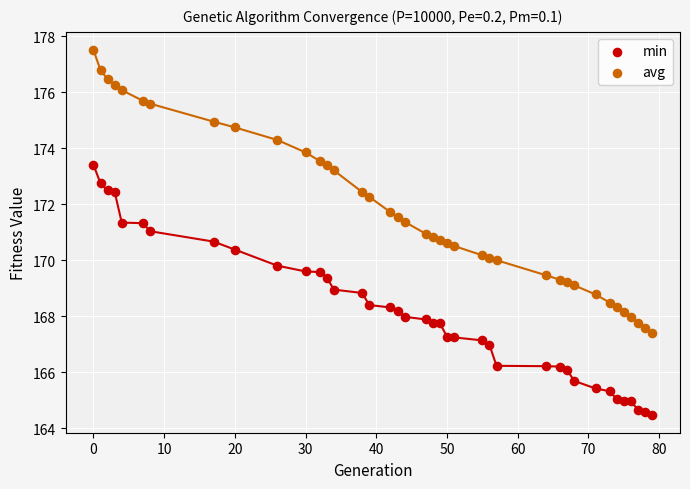

Which series reaches the minimum Y coordinate?

min